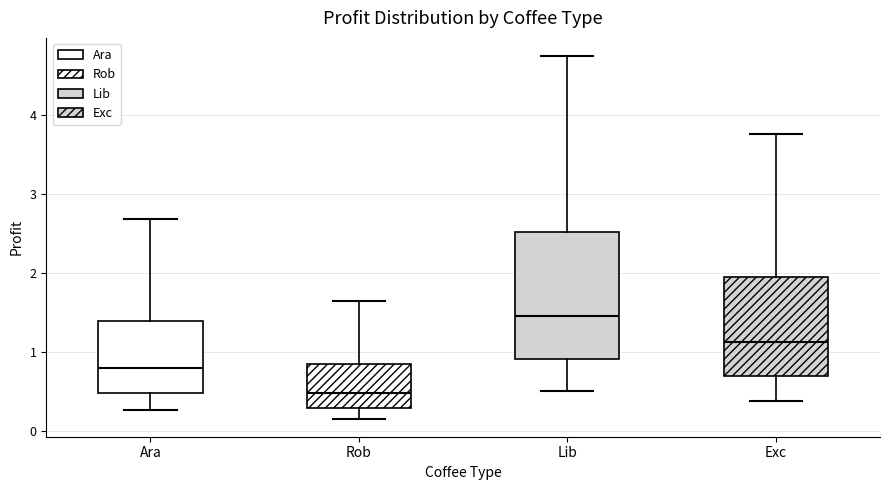

Reading left to right, transcribe this box plot: for each box, give where its median line is, the range the box spans, and where its two whiskers end, as read against the y-axis. The values are not printed on the chart, so give them approximately, as read against the axis.

Ara: median 0.8, box 0.5 to 1.4, whiskers 0.3 to 2.7
Rob: median 0.5, box 0.3 to 0.8, whiskers 0.2 to 1.6
Lib: median 1.5, box 0.9 to 2.5, whiskers 0.5 to 4.7
Exc: median 1.1, box 0.7 to 2.0, whiskers 0.4 to 3.8